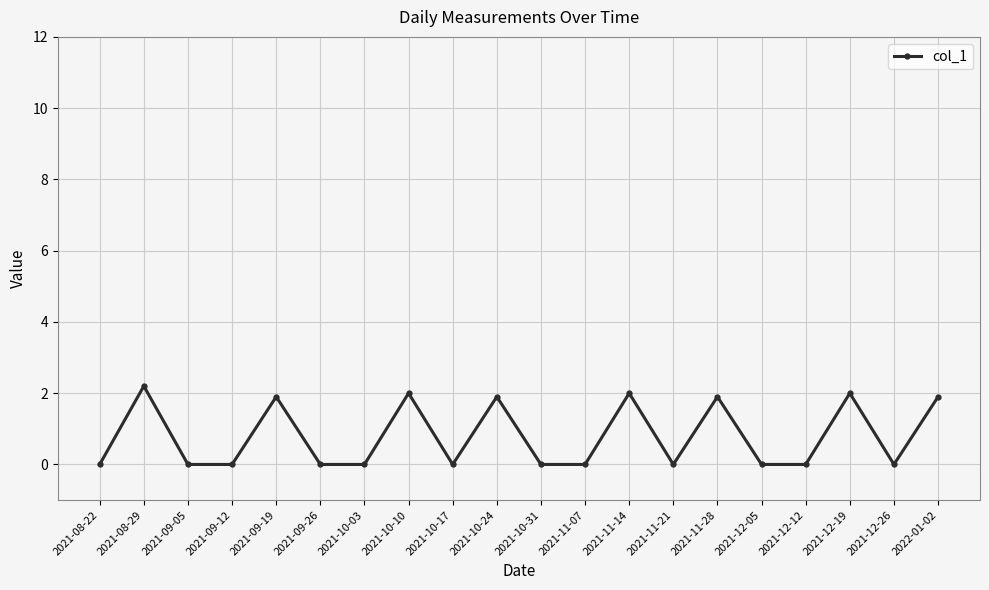

Between 2021-09-19 and 2021-12-05, which is larger?

2021-09-19